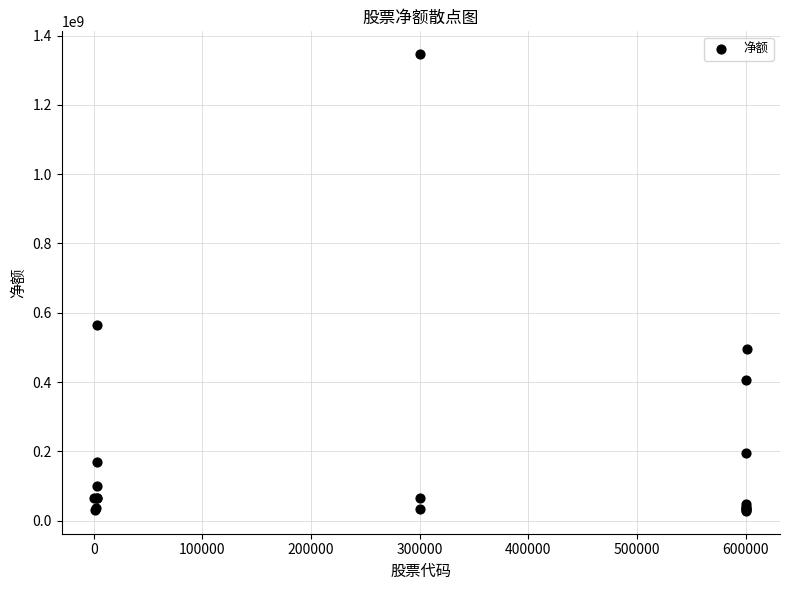

What Y value in the scatter plot is closest to 687182942?

564922804